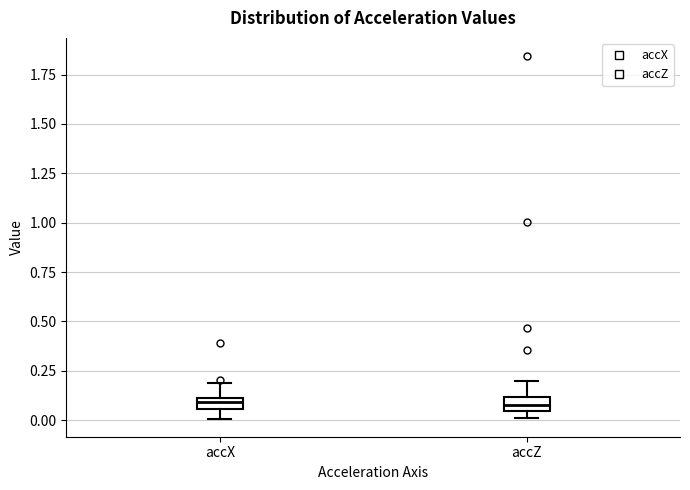

Where is the upper edge of the box for accZ on the y-axis? The values are not printed on the chart, so give them approximately, as read against the axis.

0.10